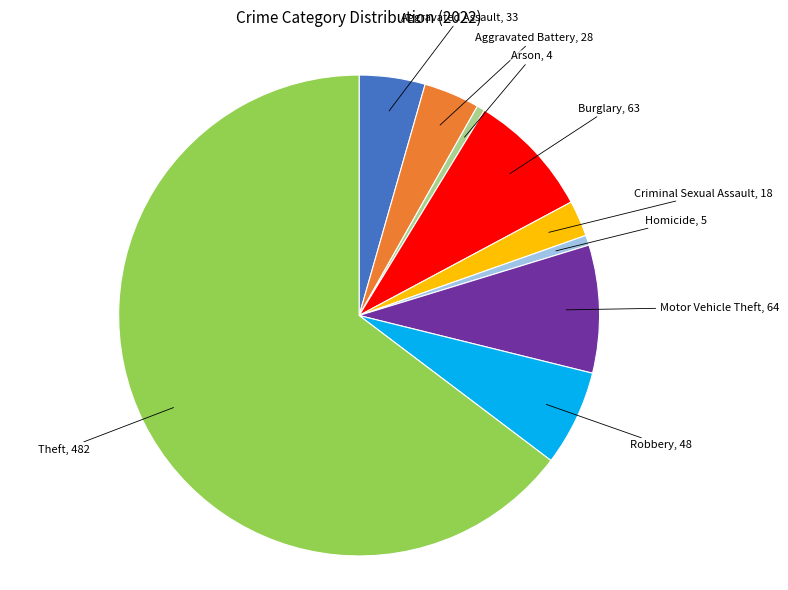

Does any single category account for the majority?

Yes